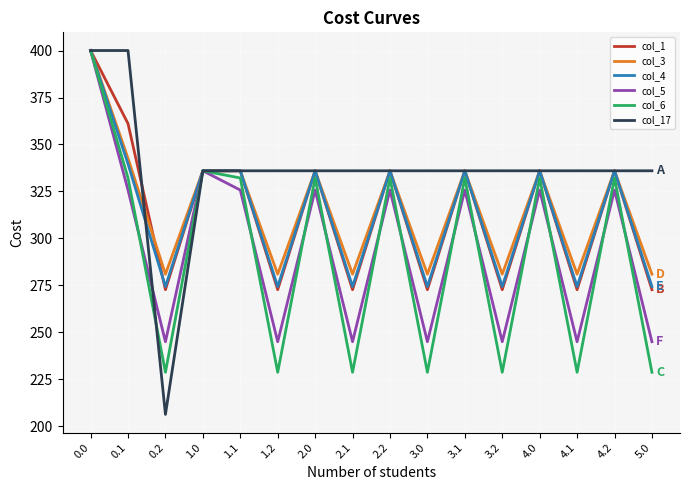

Which label corresponds to the smallest value in the chart?

0.2